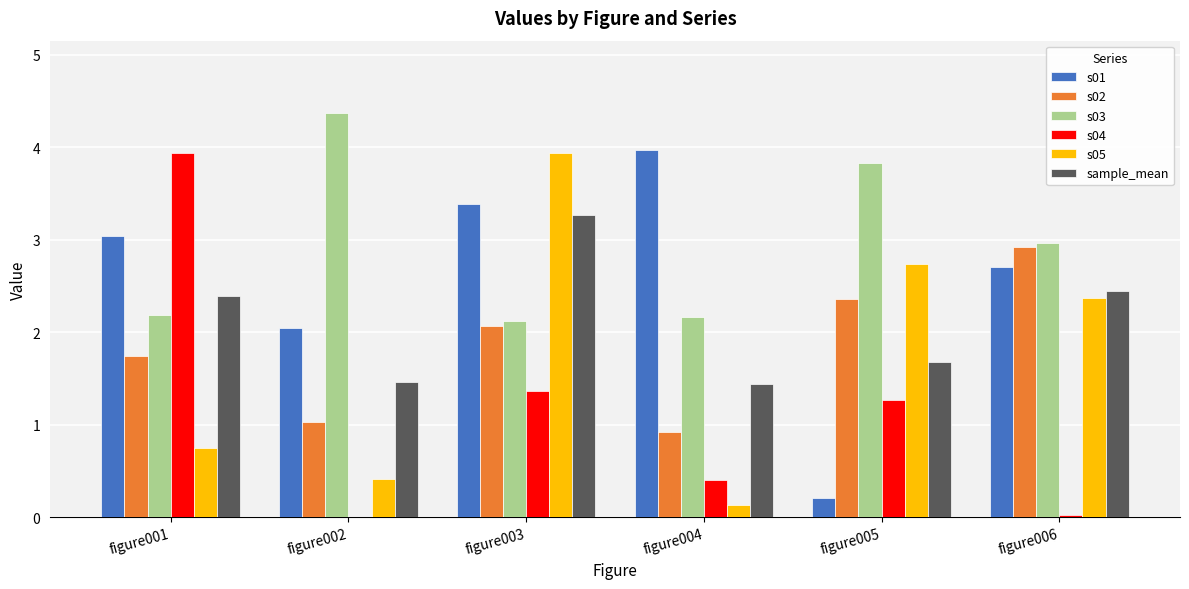

How many data points in s01 are above 3?

3